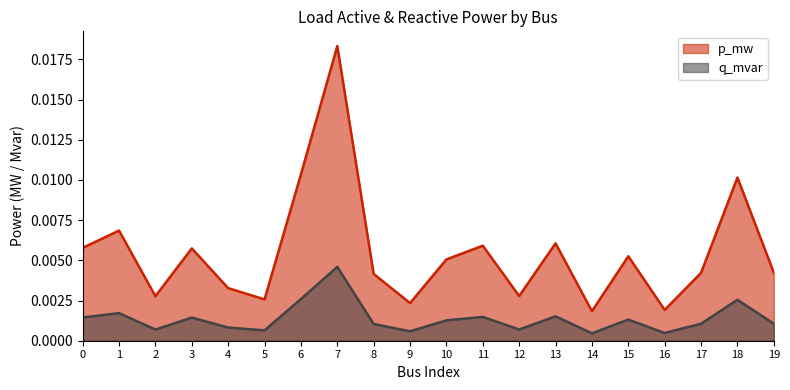

Rank the categories by p_mw value from highest to lowest.

7, 6, 18, 1, 13, 11, 0, 3, 15, 10, 19, 17, 8, 4, 12, 2, 5, 9, 16, 14